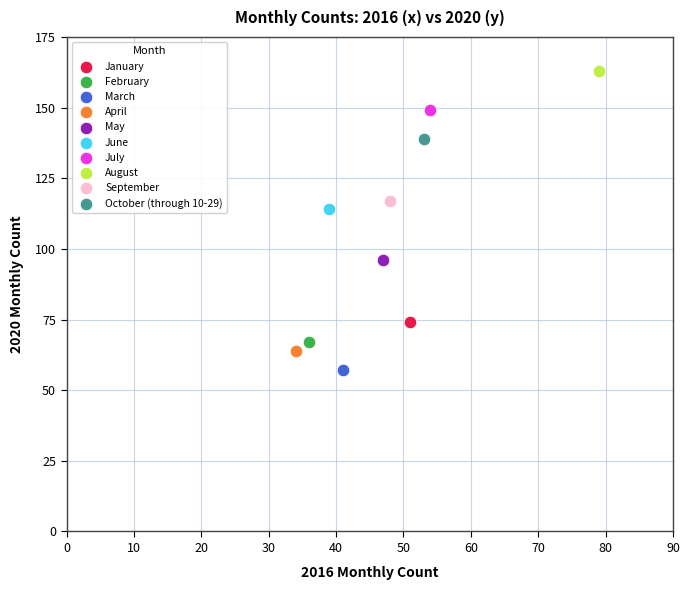

Which series contains the highest Y value?

August